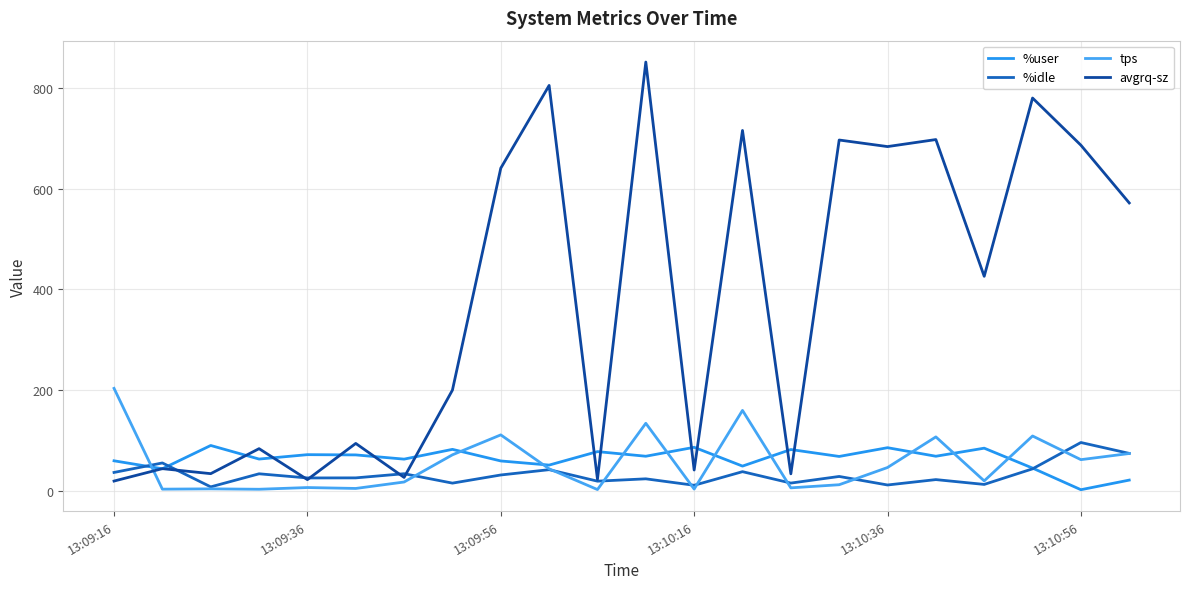

How many times do avgrq-sz and %idle cross each other?

5